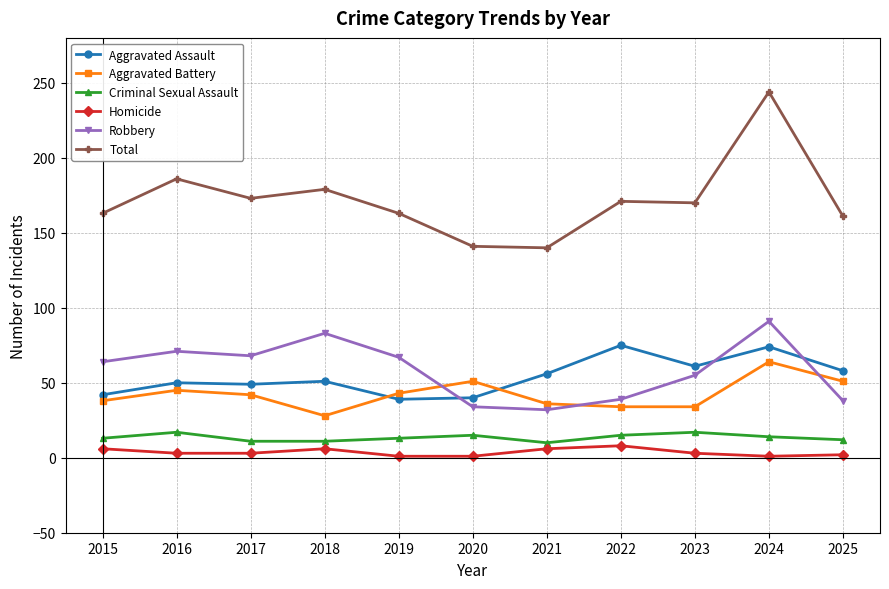

What is the maximum value shown in the chart?

244